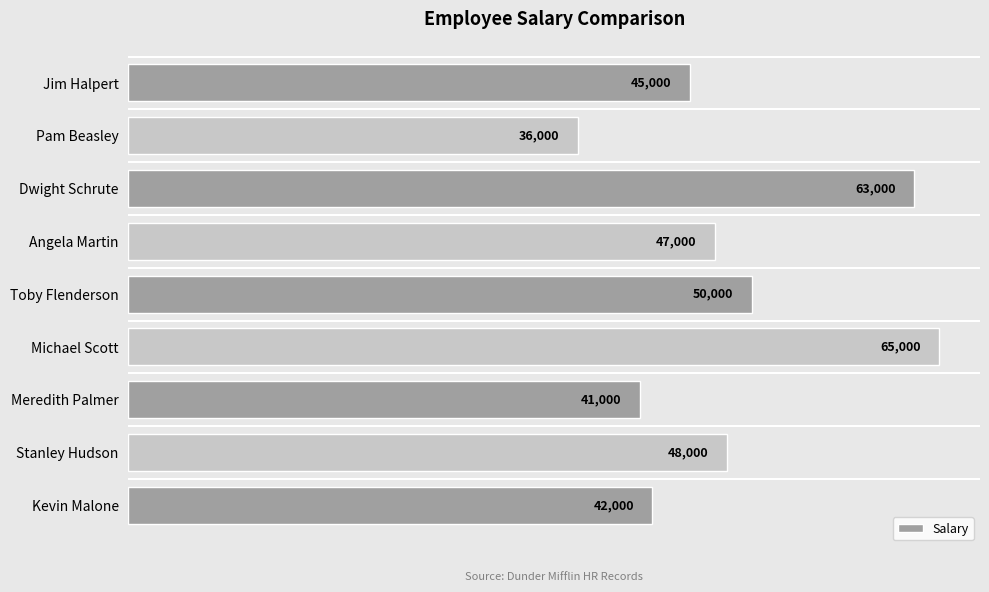

Which has a higher value, Angela Martin or Dwight Schrute?

Dwight Schrute